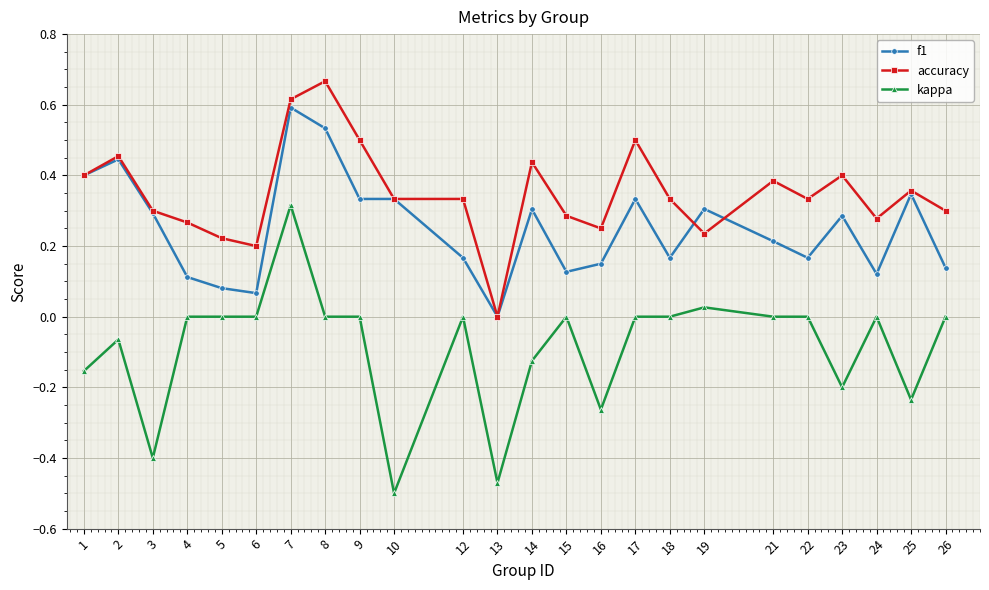

Which series has the largest range (max minus min)?

kappa